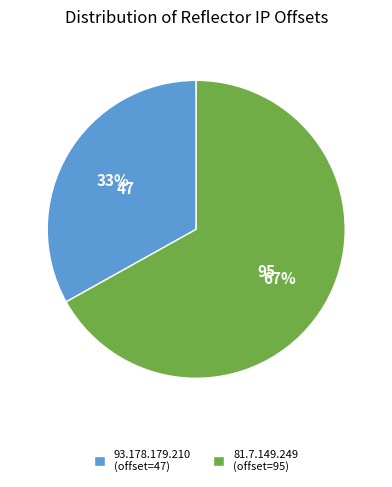

How many segments does this pie chart have?

2